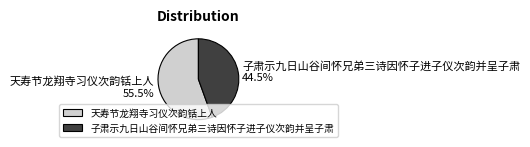

Is there any slice that represents more than half of the pie?

Yes